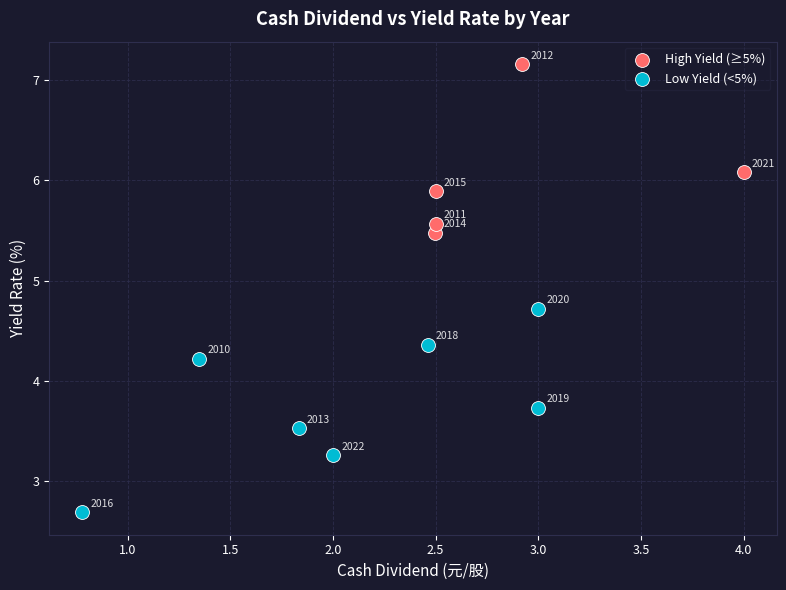

Which series contains the highest Y value?

High Yield (≥5%)